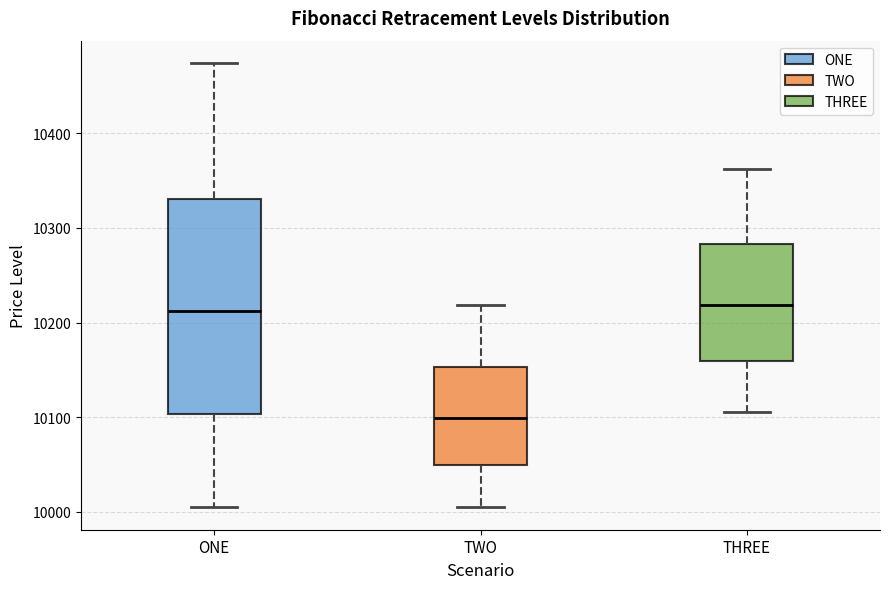

Where is the upper edge of the box for THREE on the y-axis? The values are not printed on the chart, so give them approximately, as read against the axis.

10280